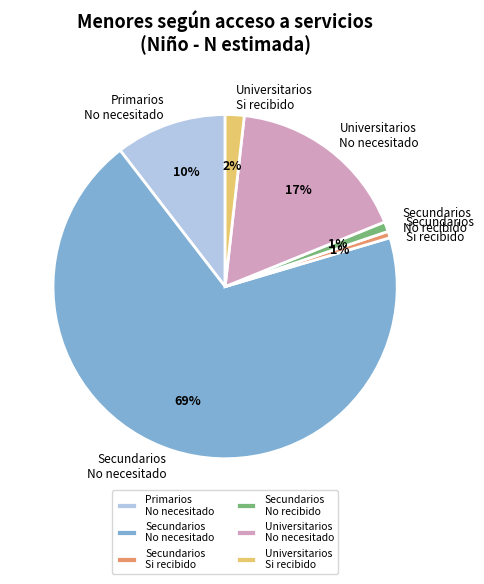

True or false: Secundarios No recibido accounts for 1% of the total.

True